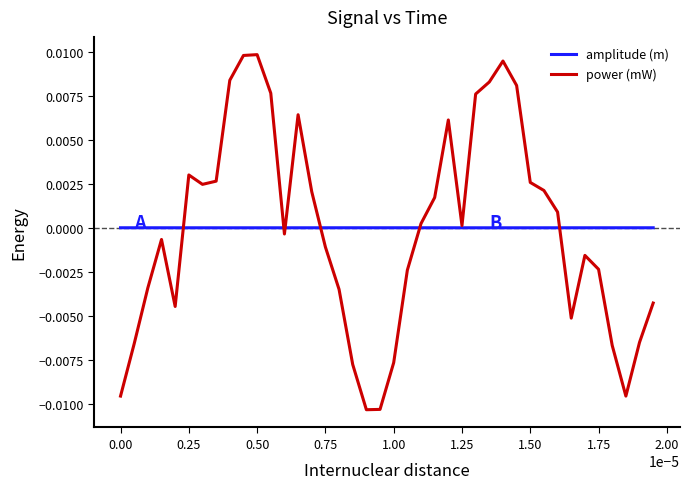

Rank the series by their maximum value, from highest to lowest.

power (mW), amplitude (m)